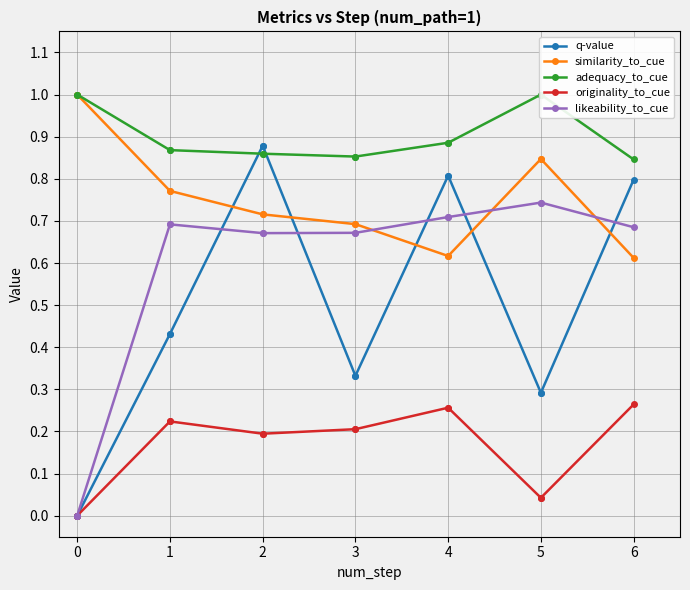

What are all the series names shown in the legend?

q-value, similarity_to_cue, adequacy_to_cue, originality_to_cue, likeability_to_cue